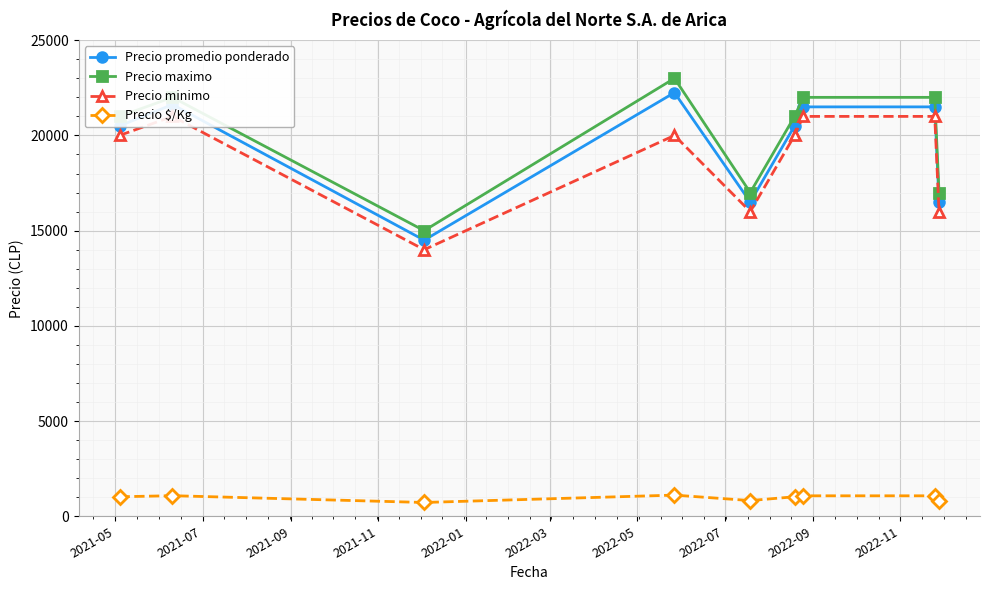

True or false: Precio maximo and Precio promedio ponderado intersect in this chart.

False